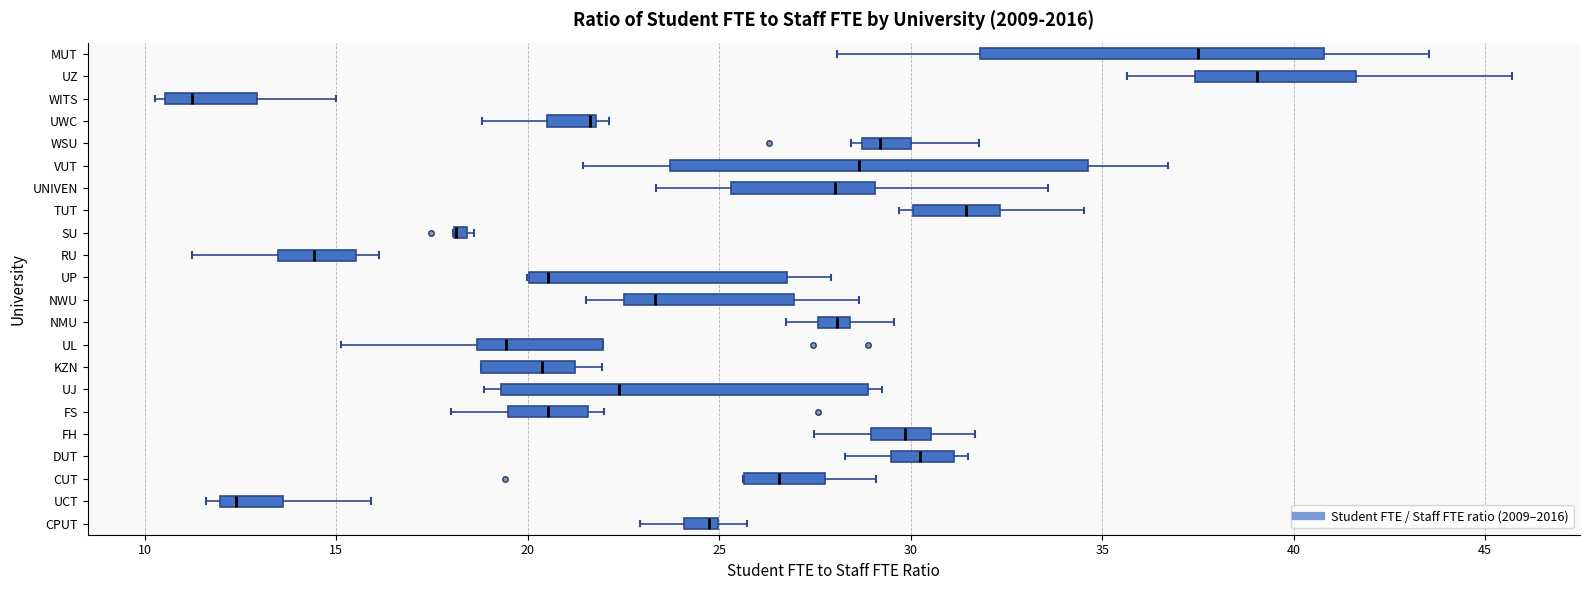

Where is the left edge of the box for WSU on the x-axis? The values are not printed on the chart, so give them approximately, as read against the axis.

28.5